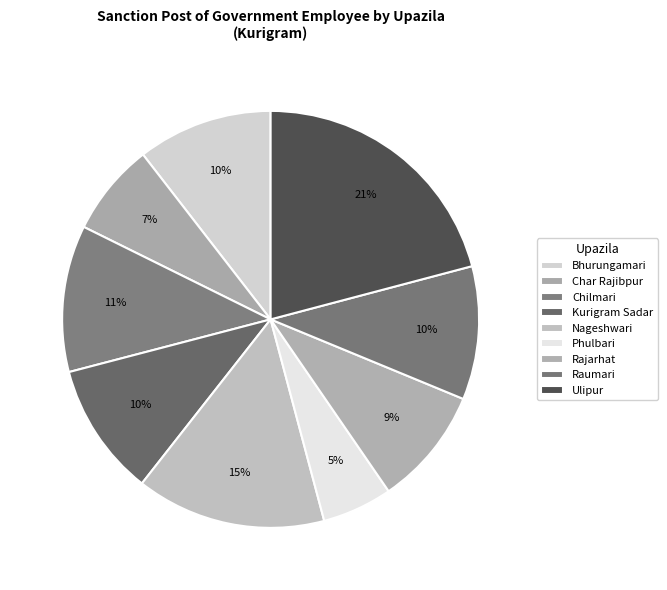

How many slices are in this pie chart?

9